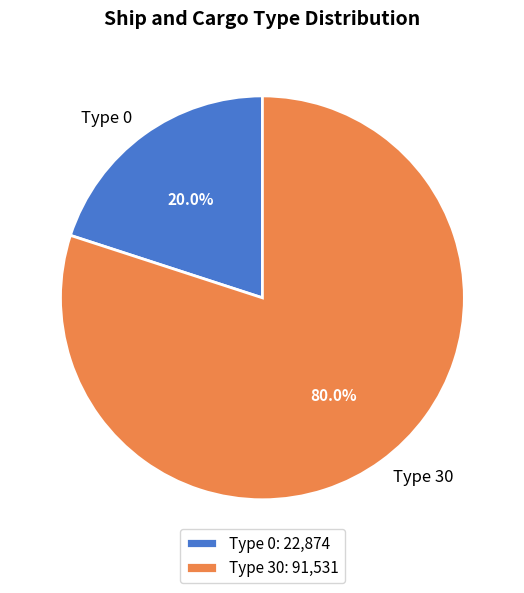

To the nearest percent, what is the difference between the largest and smallest slice percentages?

60%